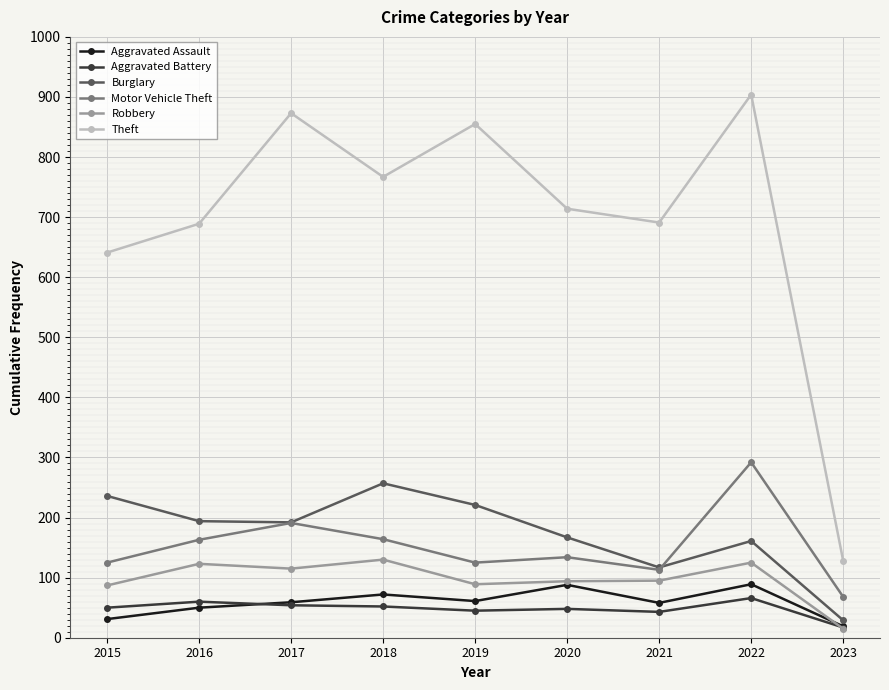

Which series has the largest range (max minus min)?

Theft